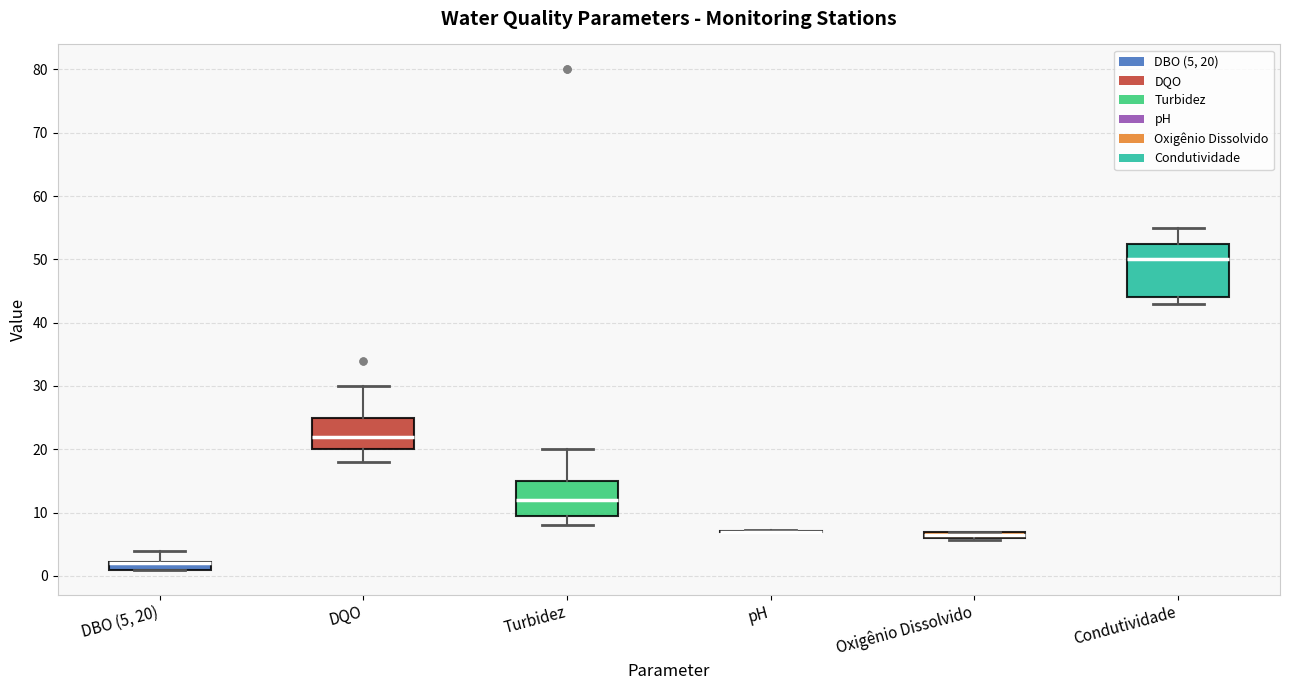

Comparing the boxes themselves (not the whiskers), which one is the tallest?

Condutividade